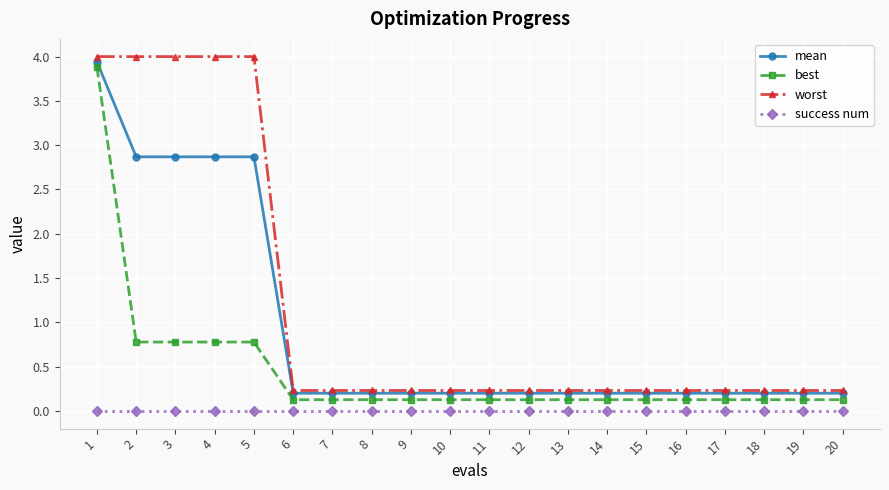

What is the difference between the highest and lowest values at 5?

4.0